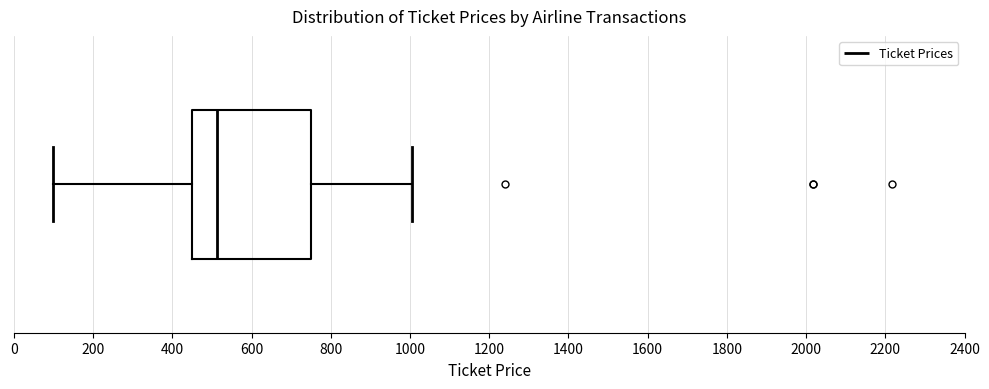

Transcribe this box plot: give where the median line is, the range the box spans, and where the two whiskers end, as read against the x-axis. The values are not printed on the chart, so give them approximately, as read against the axis.

median 520, box 460 to 740, whiskers 100 to 1000